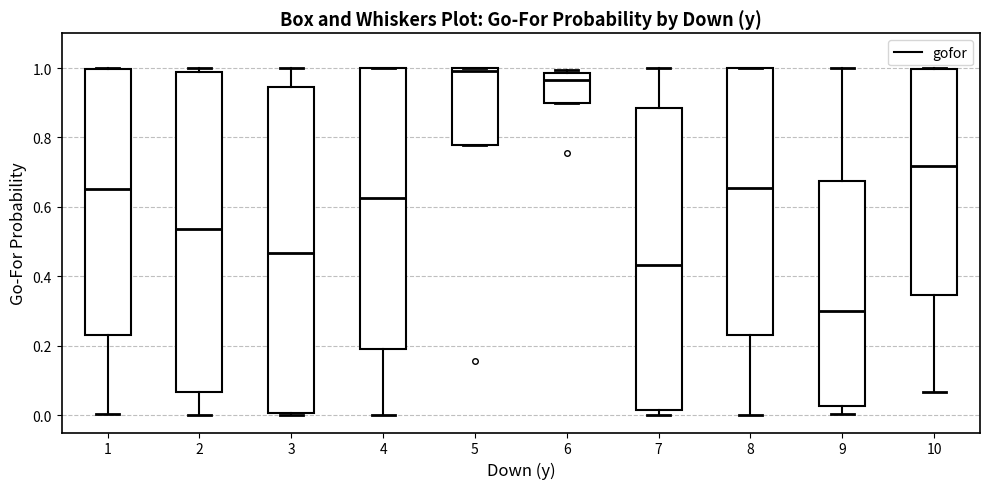

Reading left to right, transcribe this box plot: for each box, give where its median line is, the range the box spans, and where its two whiskers end, as read against the y-axis. The values are not printed on the chart, so give them approximately, as read against the axis.

1: median 0.66, box 0.24 to 1.00, whiskers 0.00 to 1.00
2: median 0.54, box 0.06 to 0.98, whiskers 0.00 to 1.00
3: median 0.46, box 0.00 to 0.94, whiskers 0.00 to 1.00
4: median 0.62, box 0.18 to 1.00, whiskers 0.00 to 1.00
5: median 1.00 (just below the box's upper edge), box 0.78 to 1.00, whiskers 0.78 to 1.00
6: median 0.96, box 0.90 to 0.98, whiskers 0.90 to 1.00
7: median 0.44, box 0.02 to 0.88, whiskers 0.00 to 1.00
8: median 0.66, box 0.22 to 1.00, whiskers 0.00 to 1.00
9: median 0.30, box 0.02 to 0.68, whiskers 0.00 to 1.00
10: median 0.72, box 0.34 to 1.00, whiskers 0.06 to 1.00